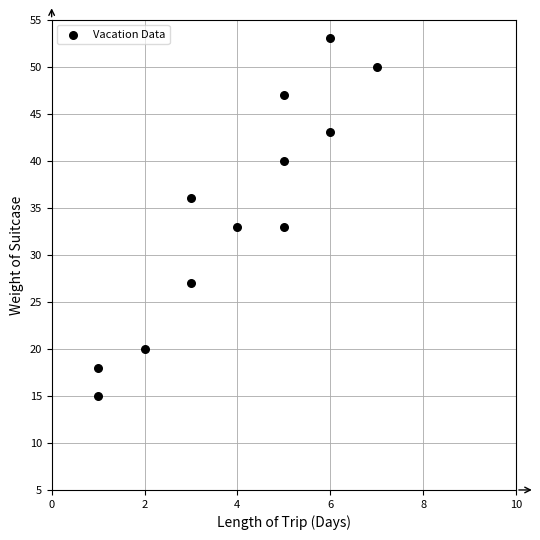

What is the range of X values (max minus min)?

6